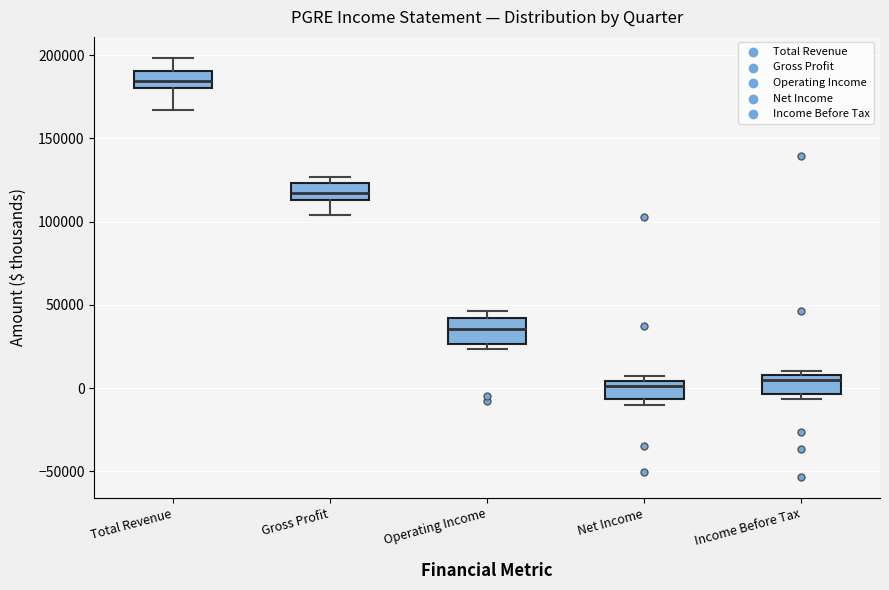

Reading left to right, transcribe this box plot: for each box, give where its median line is, the range the box spans, and where its two whiskers end, as read against the y-axis. The values are not printed on the chart, so give them approximately, as read against the axis.

Total Revenue: median 185000, box 180000 to 190000, whiskers 165000 to 200000
Gross Profit: median 115000 (inside the box), box 115000 to 125000, whiskers 105000 to 125000 (just above the box's upper edge)
Operating Income: median 35000, box 25000 to 40000, whiskers 25000 (just below the box's lower edge) to 45000
Net Income: median 0, box -5000 to 5000, whiskers -10000 to 5000 (just above the box's upper edge)
Income Before Tax: median 5000, box -5000 to 10000, whiskers -5000 (just below the box's lower edge) to 10000 (just above the box's upper edge)